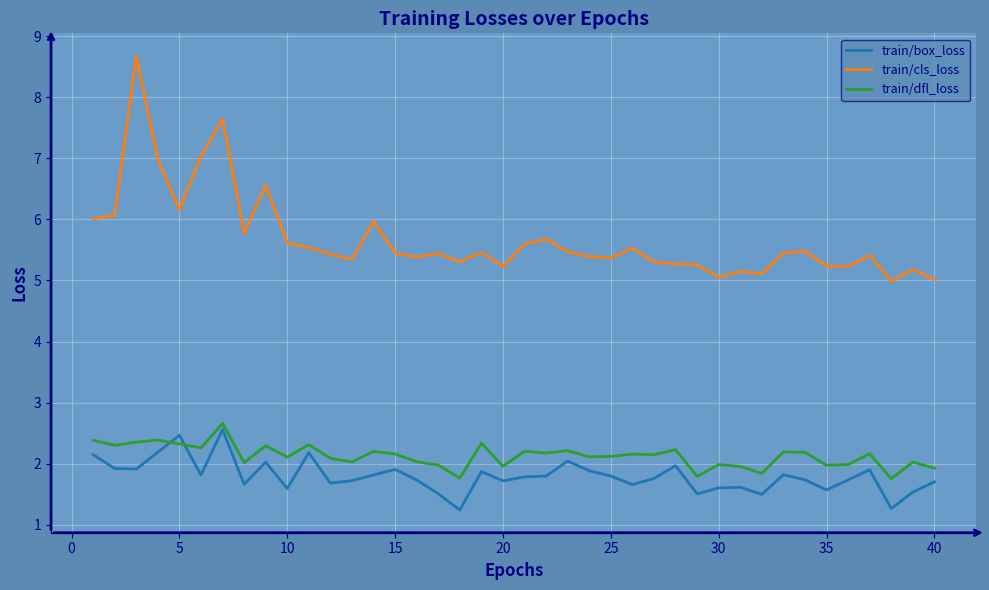

Which series has the largest range (max minus min)?

train/cls_loss